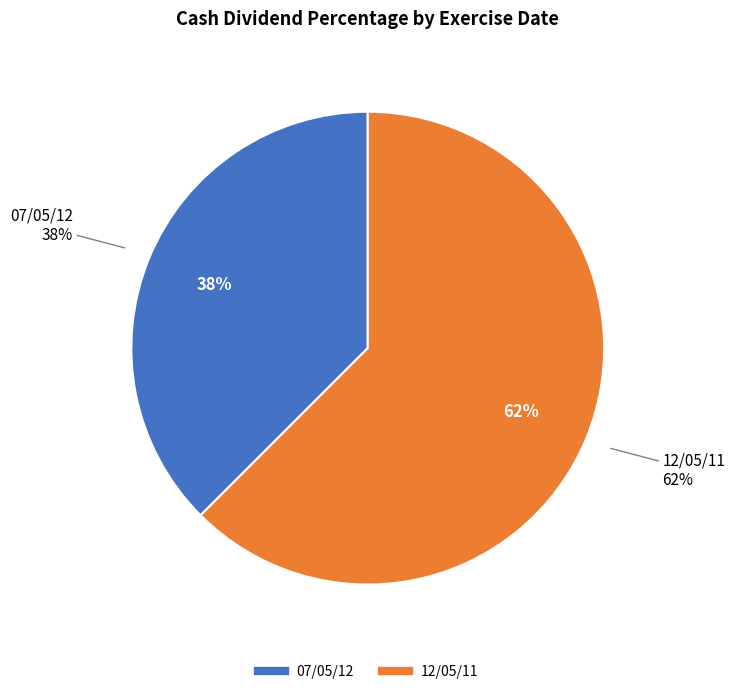

What is the smallest slice in the pie chart?

07/05/12